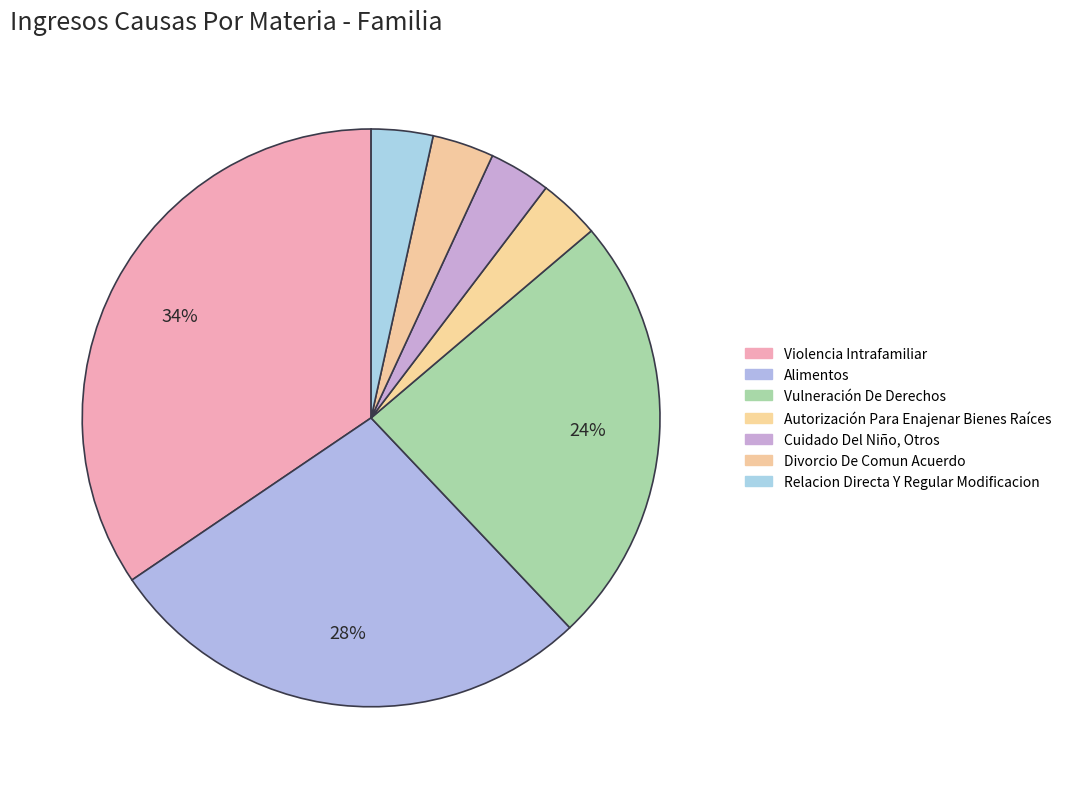

What portion of the pie excludes Relacion Directa Y Regular Modificacion?

96.6%